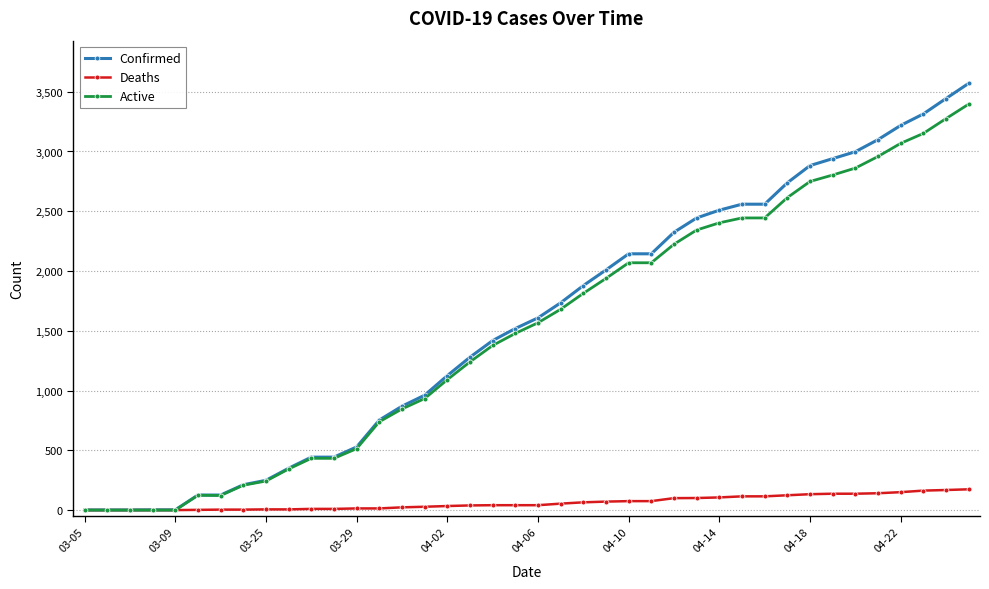

What is the maximum value for Active?

3396